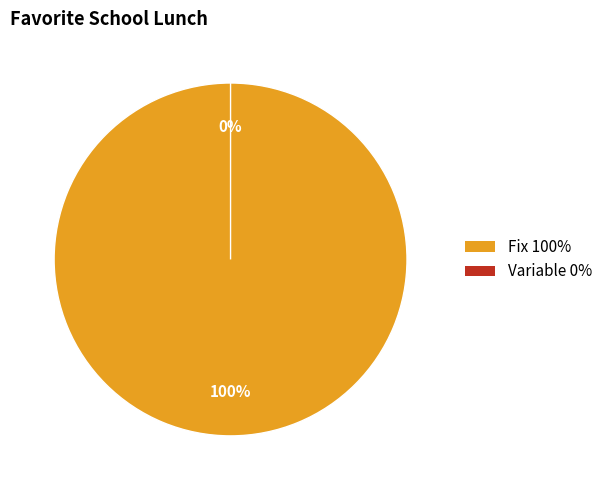

Which slice is the largest?

Fix